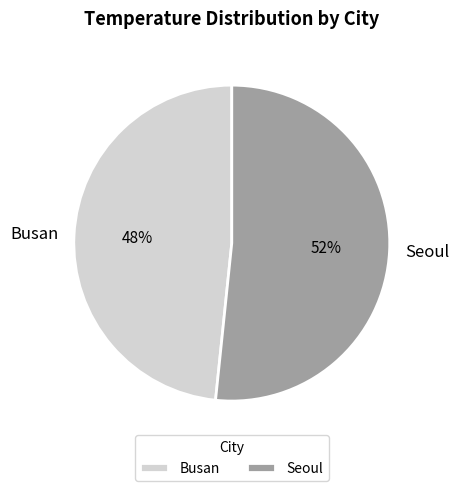

Which slice is the smallest?

Busan